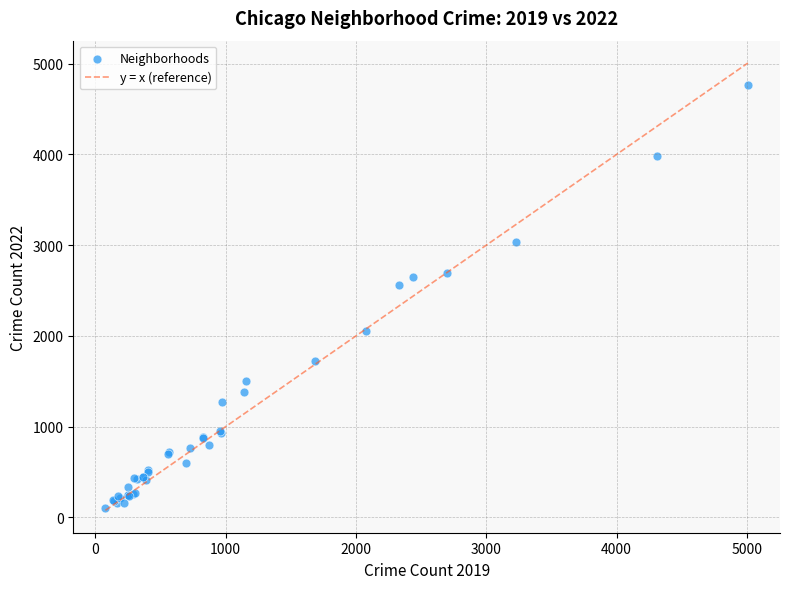

What Y value in the scatter plot is closest to 2430?

2566